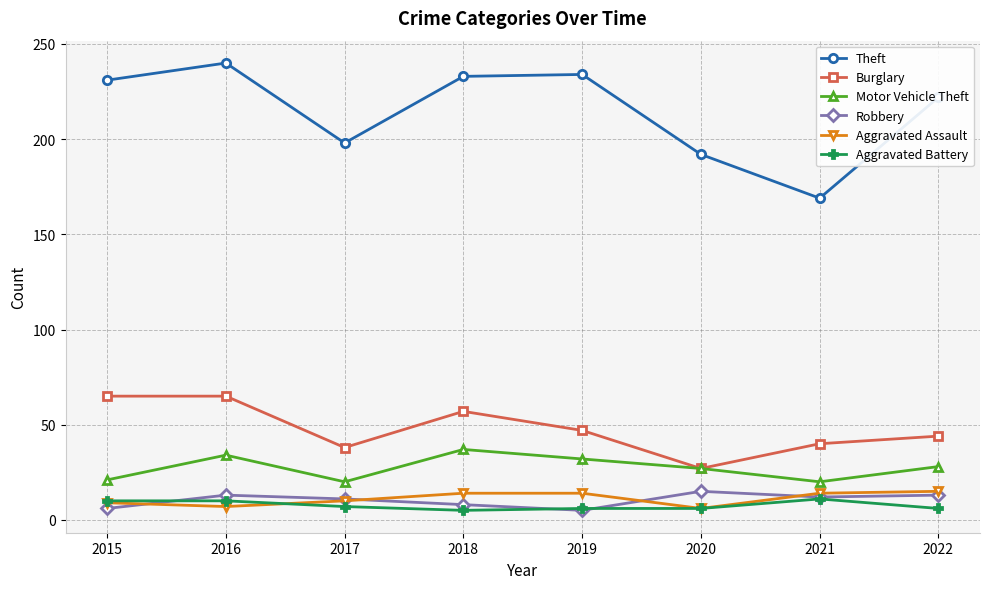

True or false: Theft and Motor Vehicle Theft cross at least once.

False